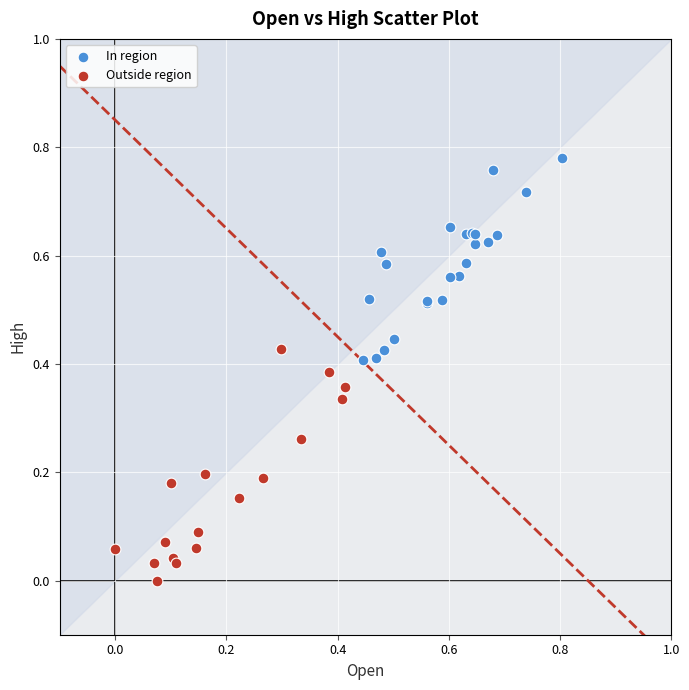

Which series contains the lowest Y value?

Outside region